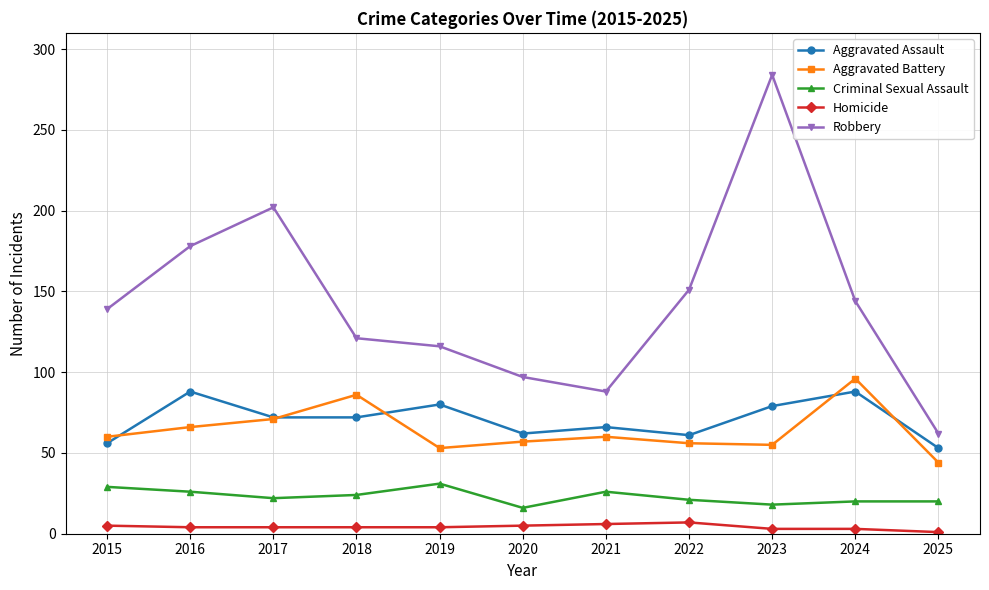

What is the difference between the maximum and minimum values in the Aggravated Assault series?

35